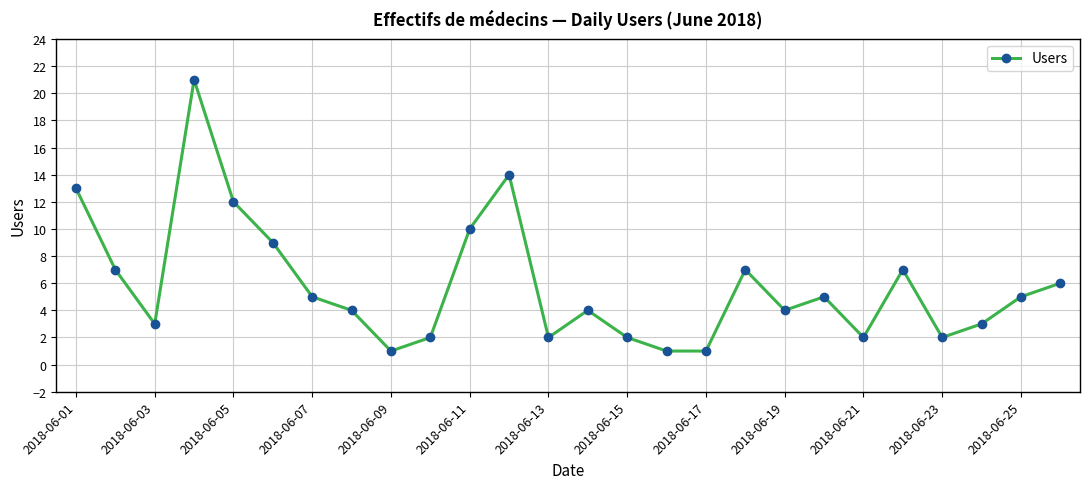

What is the difference between the maximum and minimum values?

20